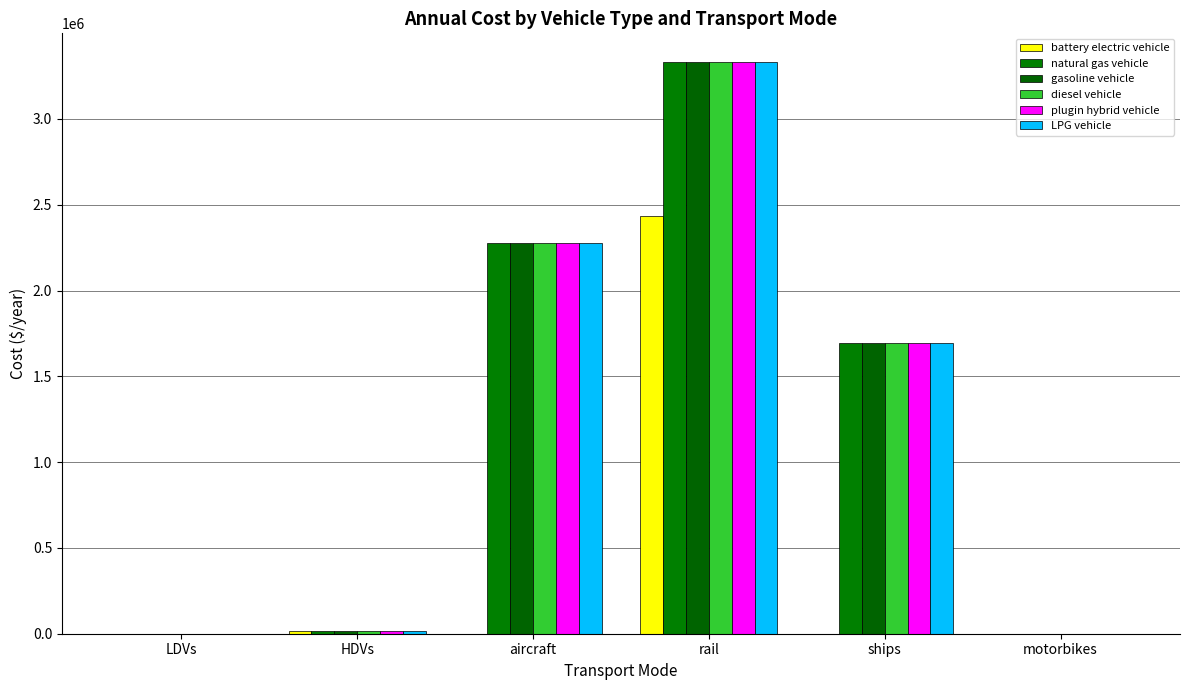

Does the chart contain stacked bars?

No